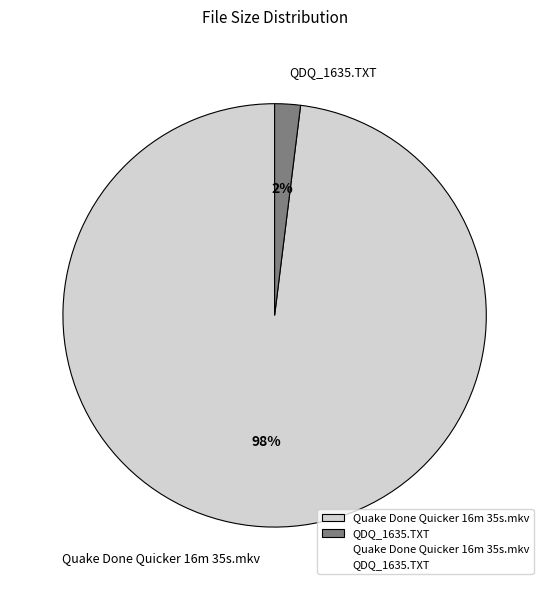

Combined, do QDQ_1635.TXT and Quake Done Quicker 16m 35s.mkv account for over 50%?

Yes